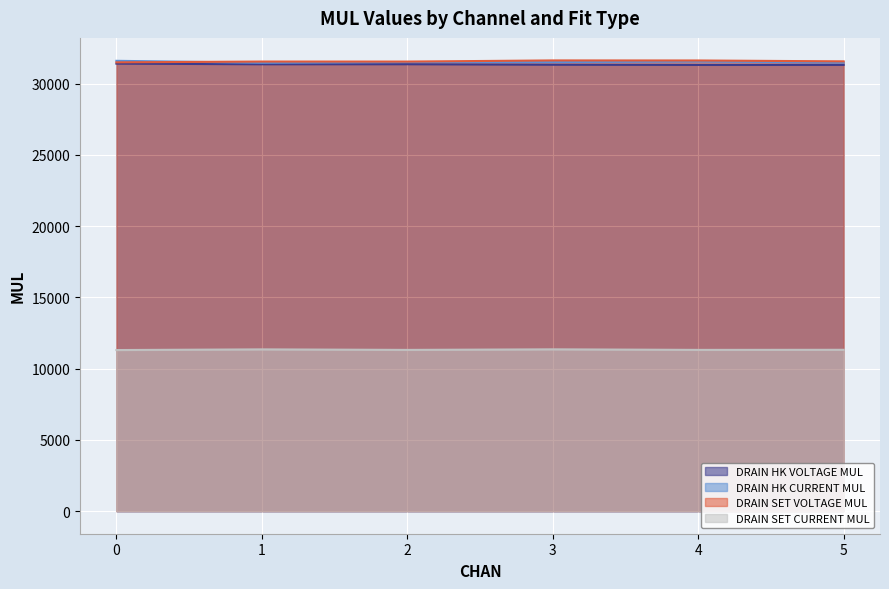

List the labels in order of DRAIN HK VOLTAGE MUL value, largest first.

0, 2, 1, 3, 5, 4